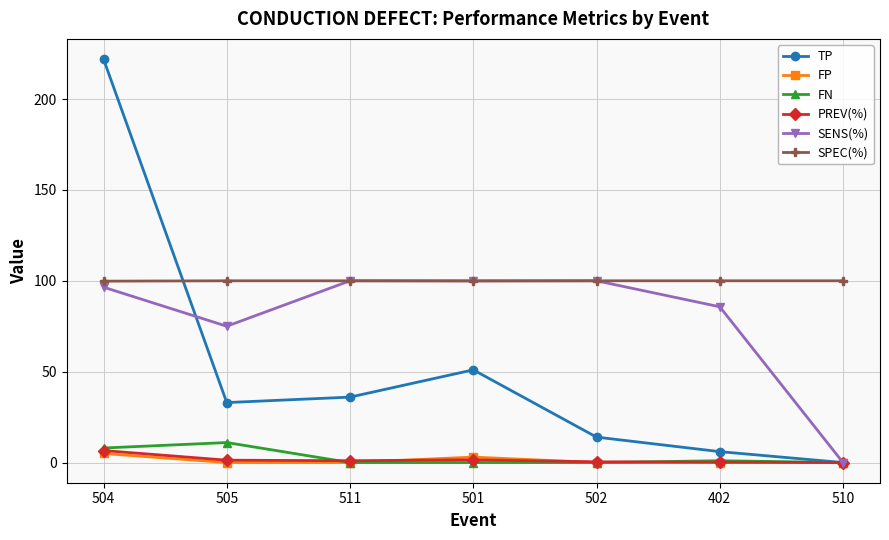

What is the sum of all SPEC(%) values?

699.7